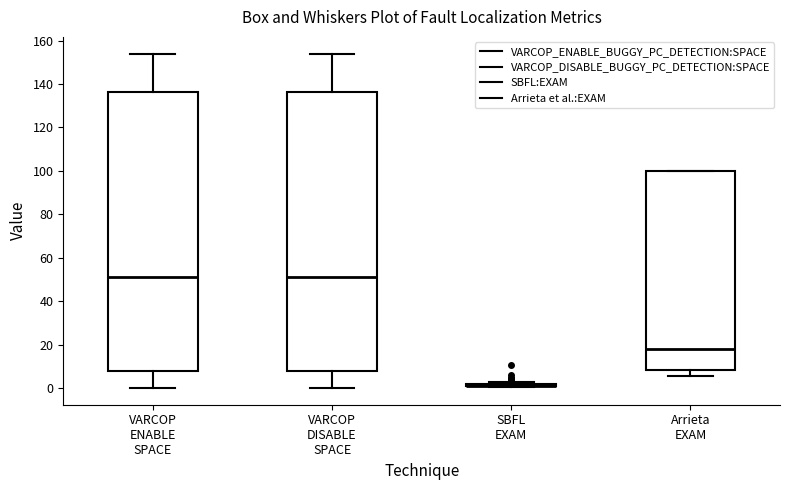

Reading left to right, read every box against the y-axis: the position of its median line, the range the box covers, and the ends of its whiskers. The values are not printed on the chart, so give them approximately, as read against the axis.

VARCOP ENABLE SPACE: median 52, box 8 to 136, whiskers 0 to 154
VARCOP DISABLE SPACE: median 52, box 8 to 136, whiskers 0 to 154
SBFL EXAM: box collapsed to a line at 0, whiskers 0 to 2
Arrieta EXAM: median 18, box 8 to 100, whiskers 6 to 100